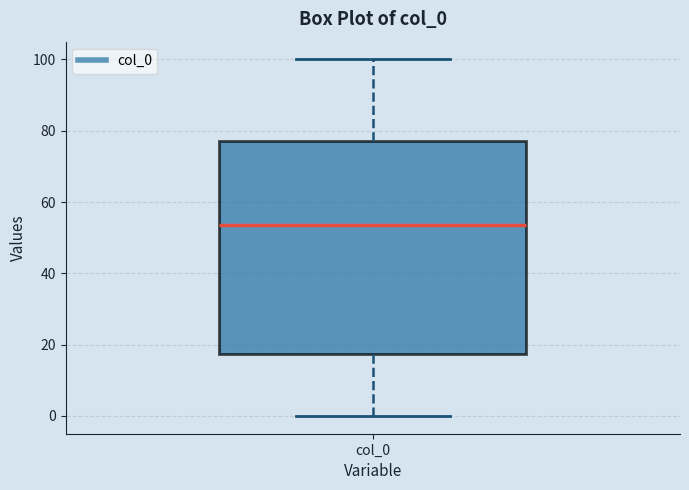

Where is the upper edge of the box for col_0 on the y-axis? The values are not printed on the chart, so give them approximately, as read against the axis.

78